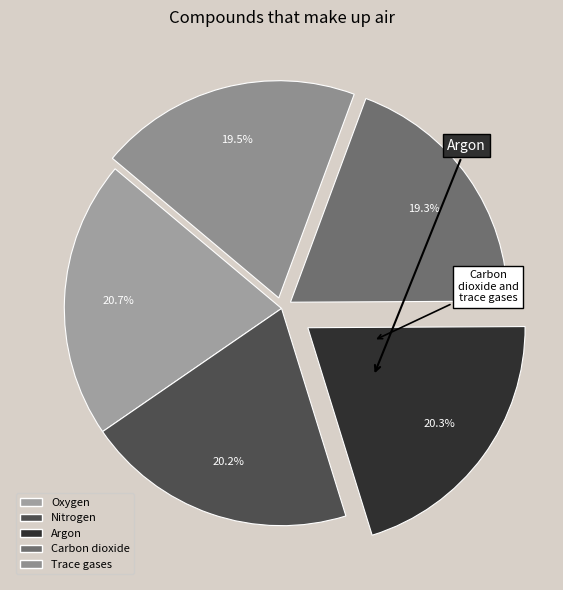

How many segments does this pie chart have?

5